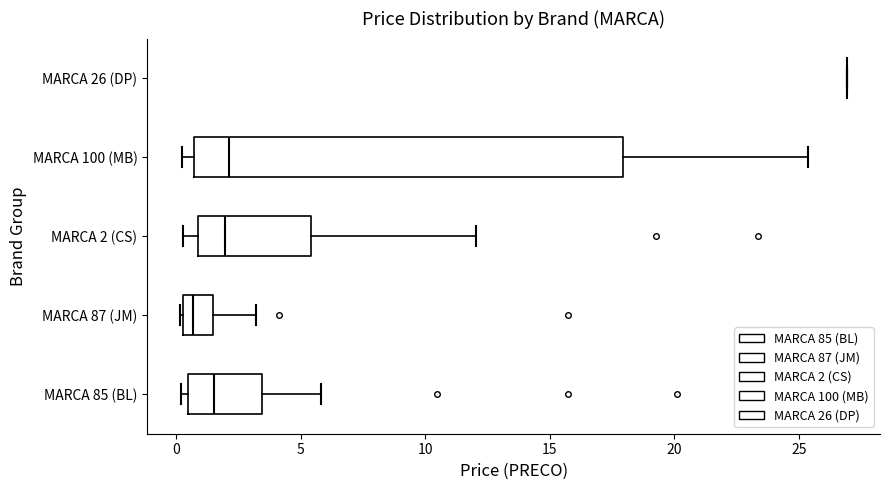

Where does the right whisker of the box for MARCA 100 (MB) end on the x-axis? The values are not printed on the chart, so give them approximately, as read against the axis.

25.5